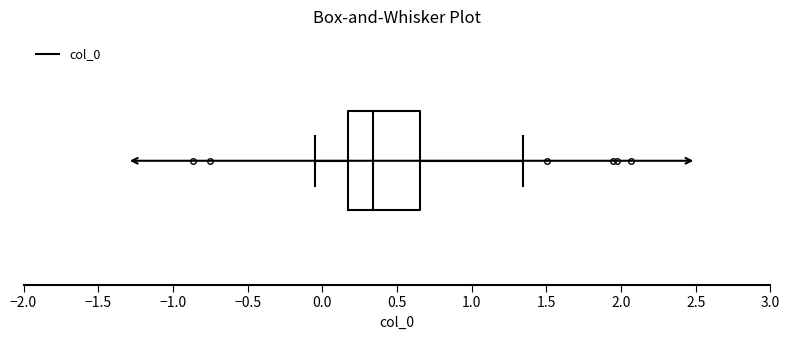

Transcribe this box plot: give where the median line is, the range the box spans, and where the two whiskers end, as read against the x-axis. The values are not printed on the chart, so give them approximately, as read against the axis.

median 0.35, box 0.15 to 0.65, whiskers -0.05 to 1.35